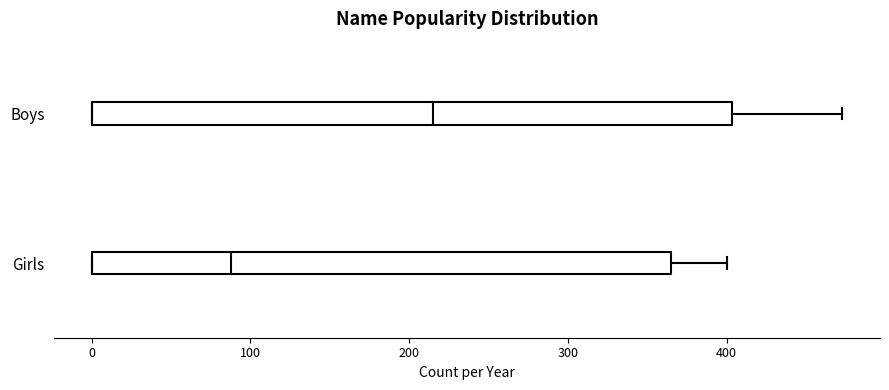

Which box has the furthest to the left median line?

Girls